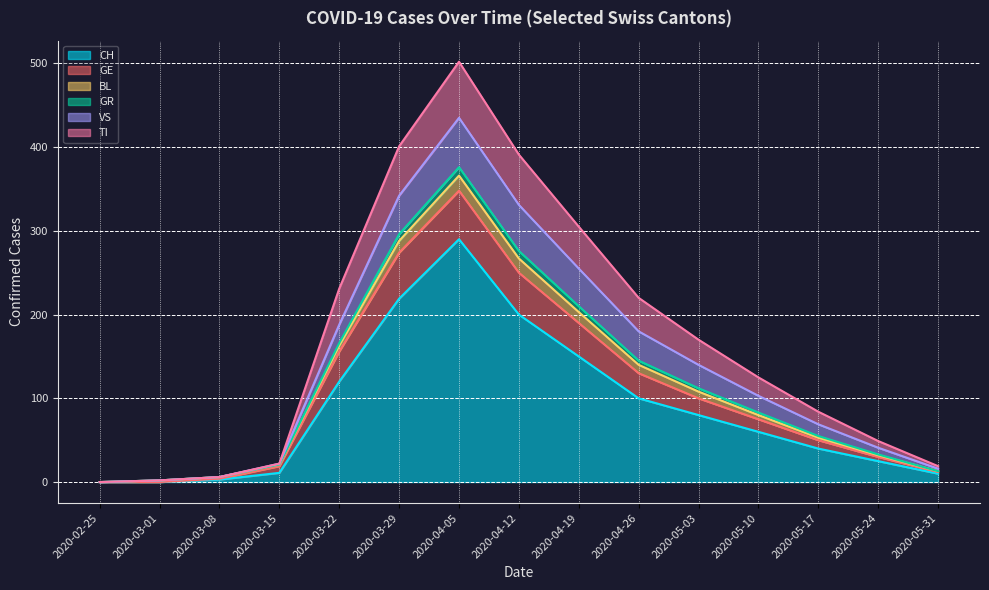

How many lines are shown in the chart?

6